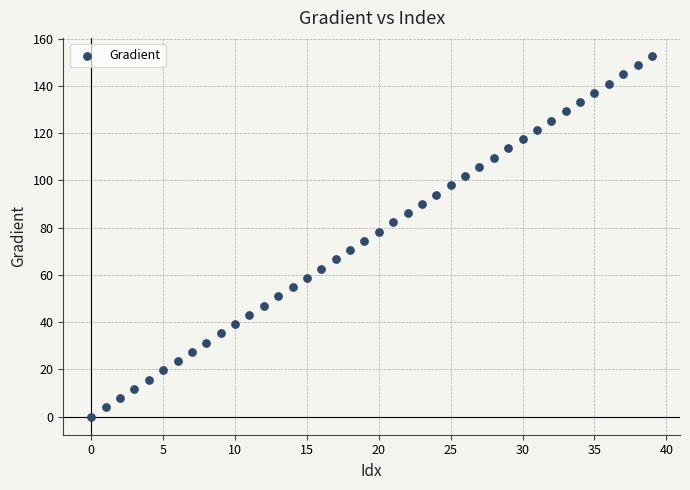

What is the range of Y values (max minus min)?

152.6